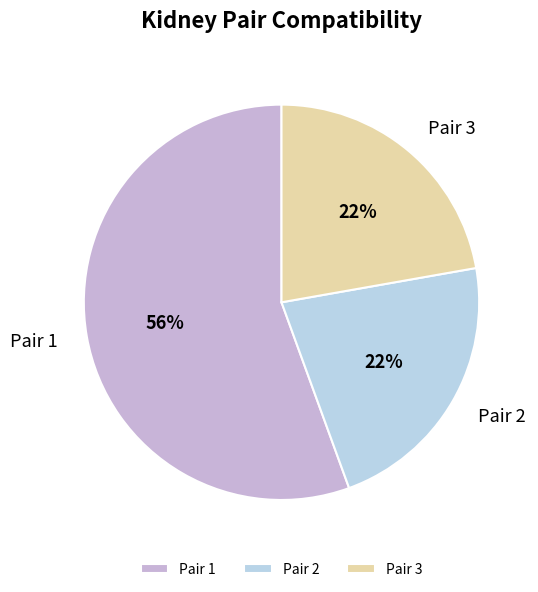

Do Pair 2 and Pair 1 together represent more than half of the pie?

Yes